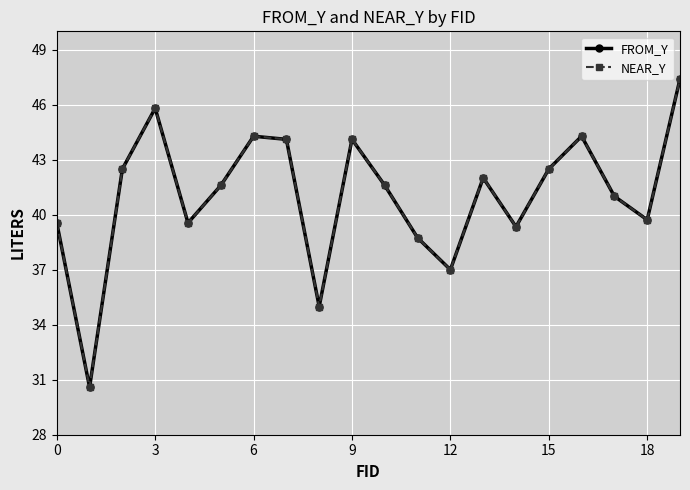

True or false: FROM_Y has more than 0 interior local peaks.

True